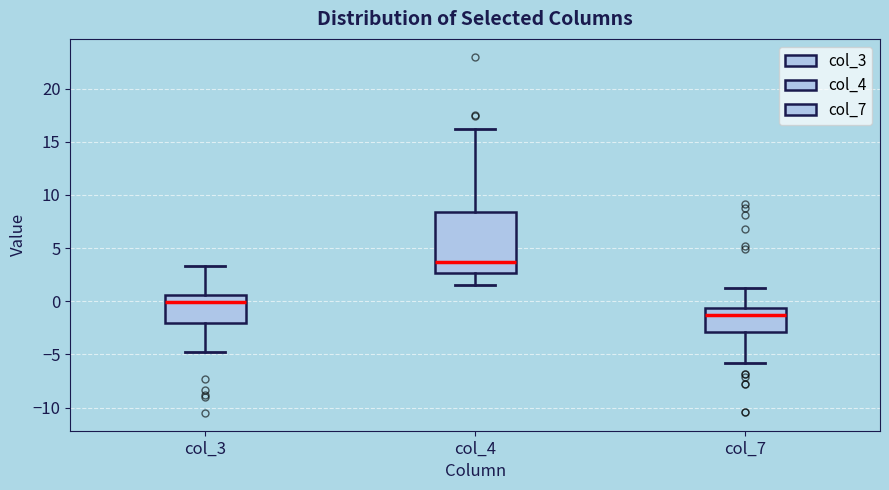

Reading left to right, transcribe this box plot: for each box, give where its median line is, the range the box spans, and where its two whiskers end, as read against the y-axis. The values are not printed on the chart, so give them approximately, as read against the axis.

col_3: median 0.0, box -2.0 to 0.5, whiskers -5.0 to 3.5
col_4: median 3.5, box 2.5 to 8.5, whiskers 1.5 to 16.0
col_7: median -1.5, box -3.0 to -0.5, whiskers -6.0 to 1.5